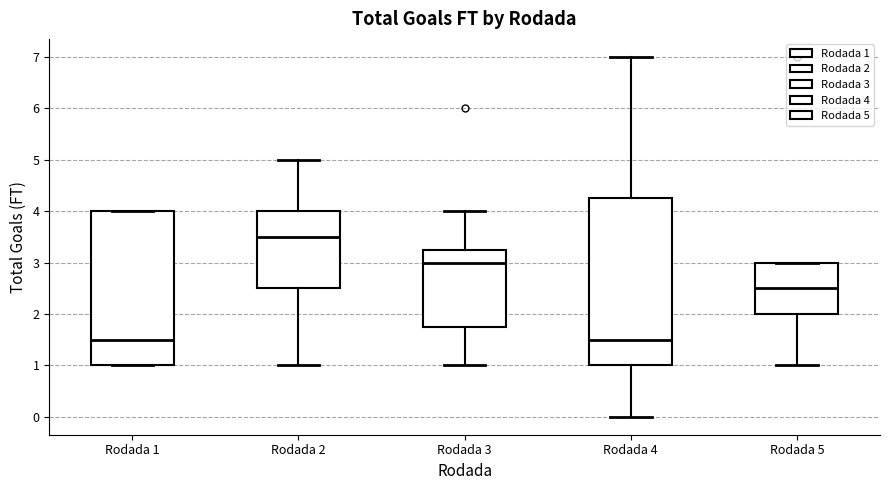

Reading left to right, read every box against the y-axis: the position of its median line, the range the box covers, and the ends of its whiskers. The values are not printed on the chart, so give them approximately, as read against the axis.

Rodada 1: median 1.5, box 1.0 to 4.0, whiskers 1.0 to 4.0
Rodada 2: median 3.5, box 2.5 to 4.0, whiskers 1.0 to 5.0
Rodada 3: median 3.0, box 1.8 to 3.3, whiskers 1.0 to 4.0
Rodada 4: median 1.5, box 1.0 to 4.3, whiskers 0.0 to 7.0
Rodada 5: median 2.5, box 2.0 to 3.0, whiskers 1.0 to 3.0